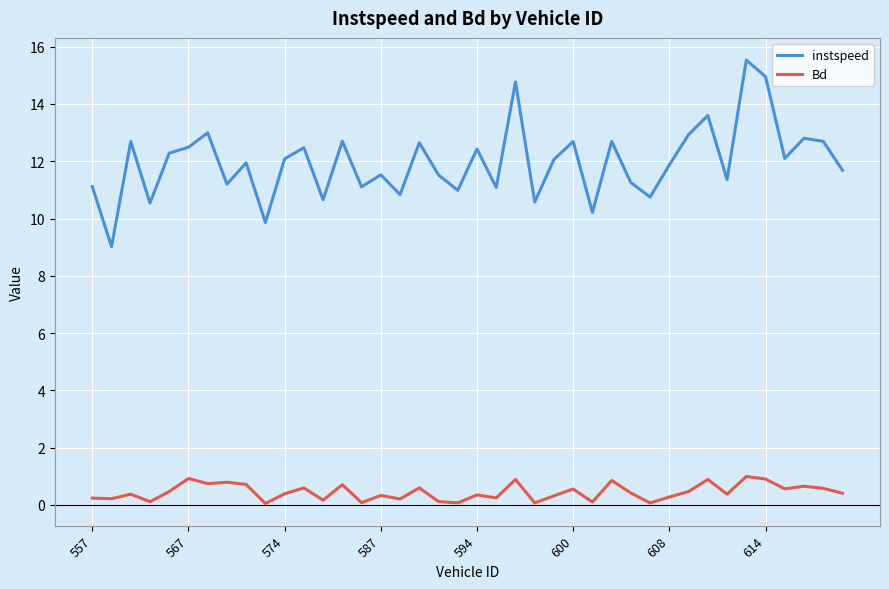

What is the difference between the maximum and minimum values in the instspeed series?

6.5